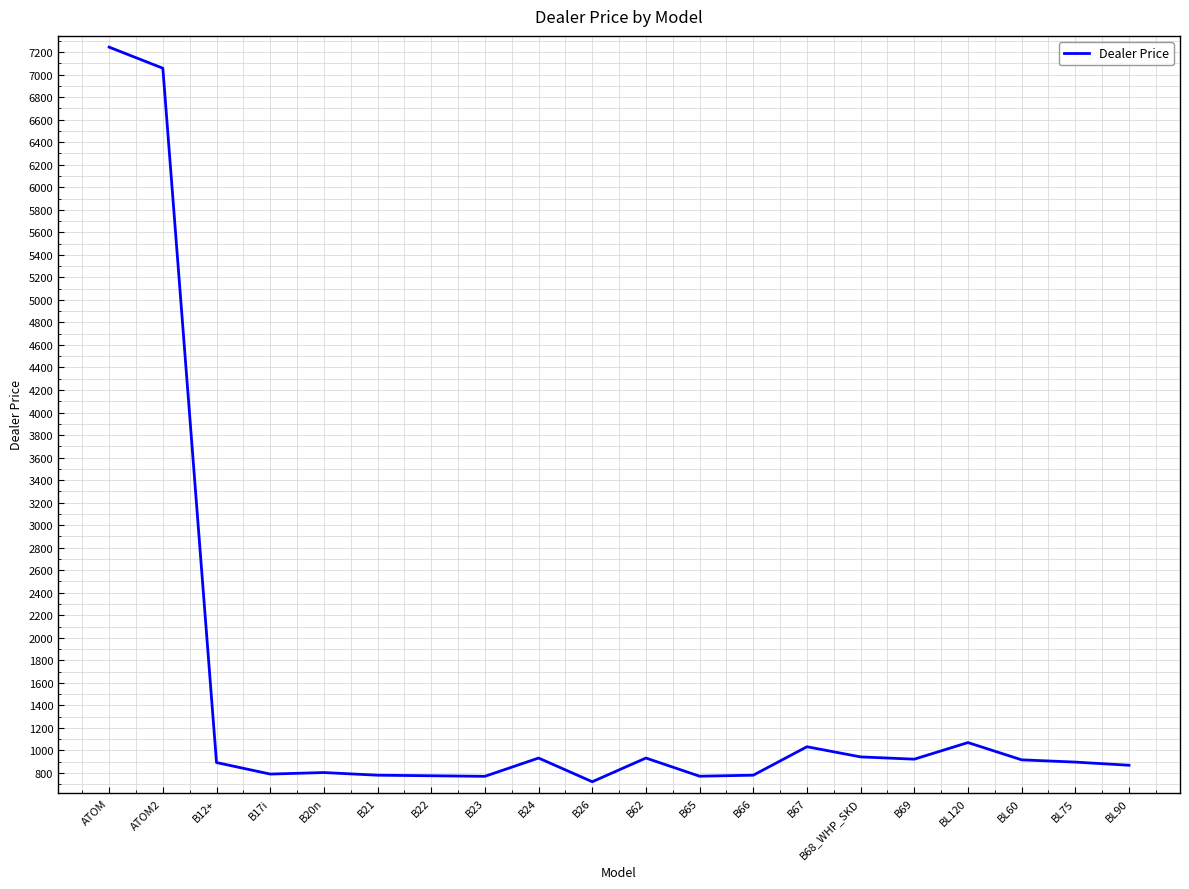

What is the greatest value displayed?

7244.2